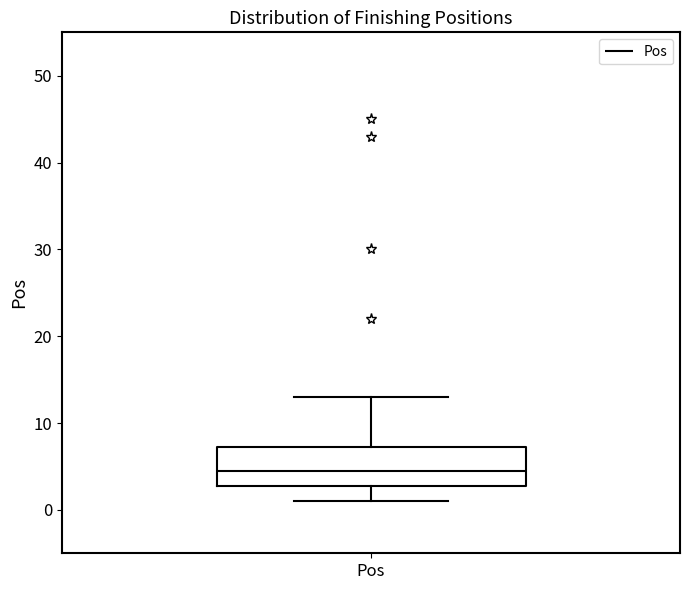

Where is the upper edge of the box for Pos on the y-axis? The values are not printed on the chart, so give them approximately, as read against the axis.

7